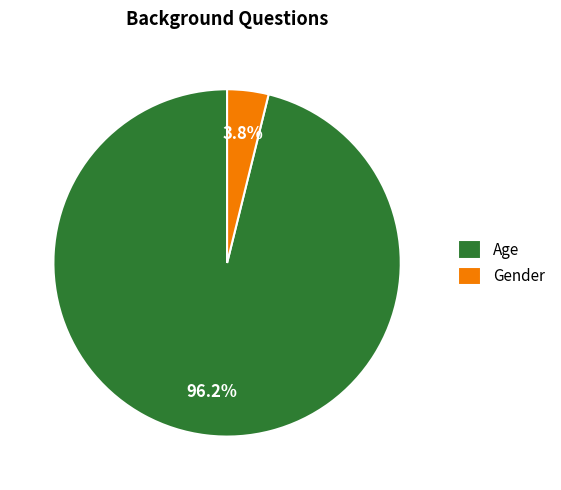

To the nearest percent, what is the difference between the Gender and Age slice percentages?

92%